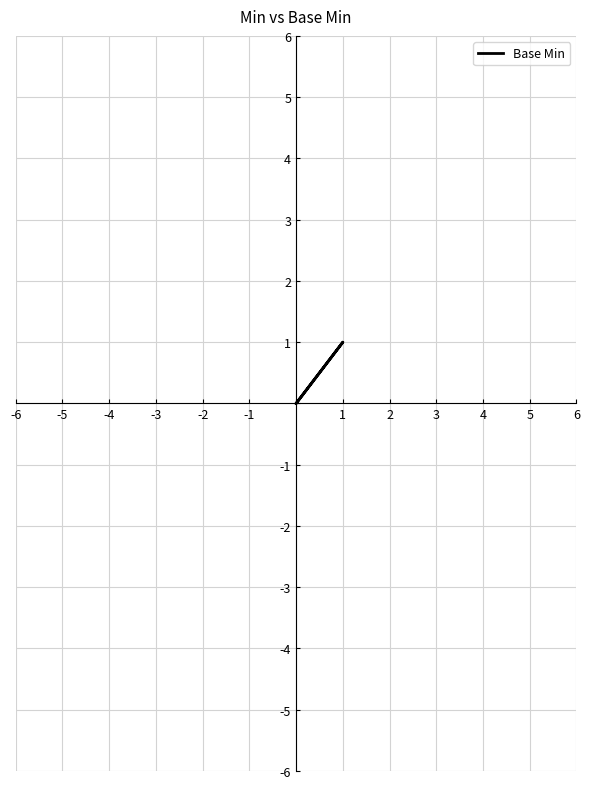

How many lines are shown in the chart?

1